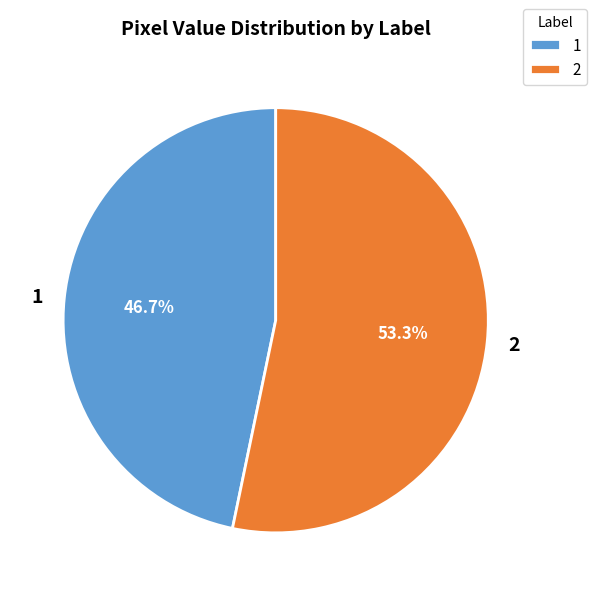

To the nearest percent, what is the average slice percentage?

50%